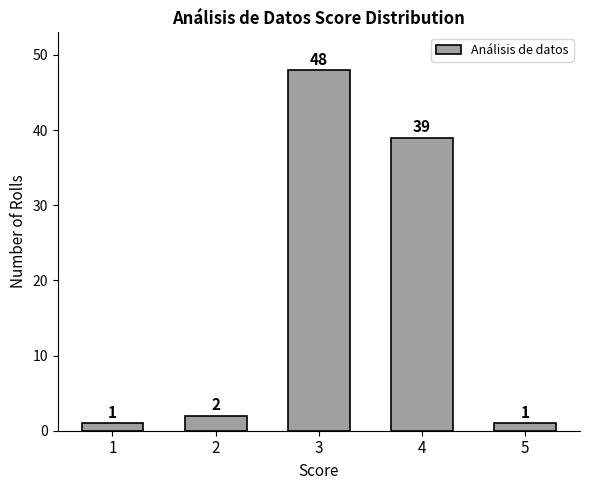

Reading right to left, list all the values displayed in this chart.

1	39	48	2	1